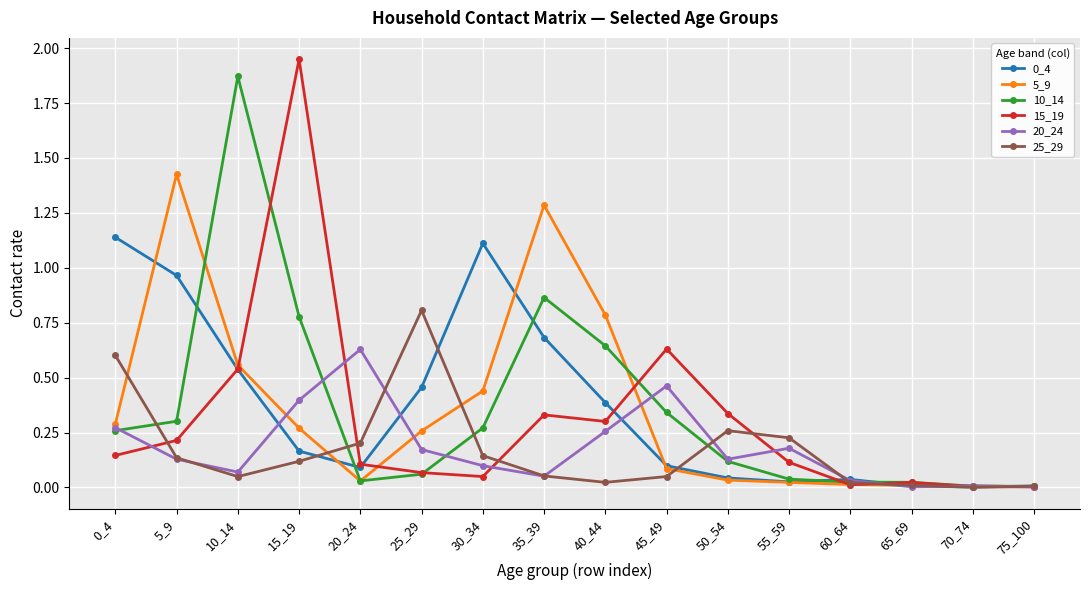

True or false: 10_14 and 5_9 cross at least once.

True